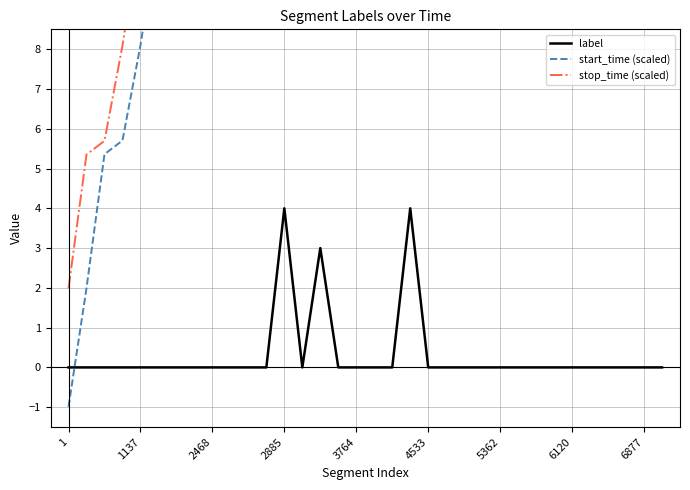

Which series has the largest total across all categories?

stop_time (scaled)